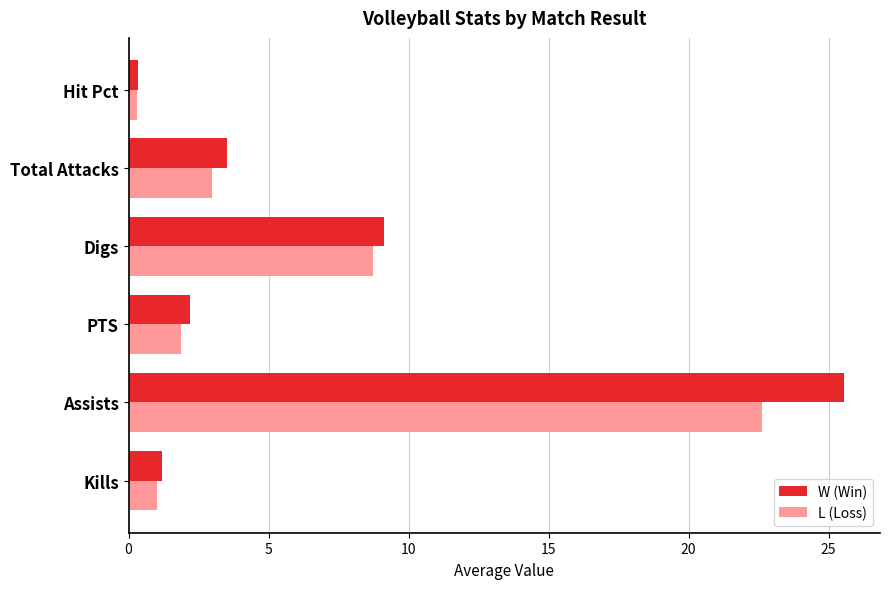

Which category has the lowest value across all series?

Hit Pct